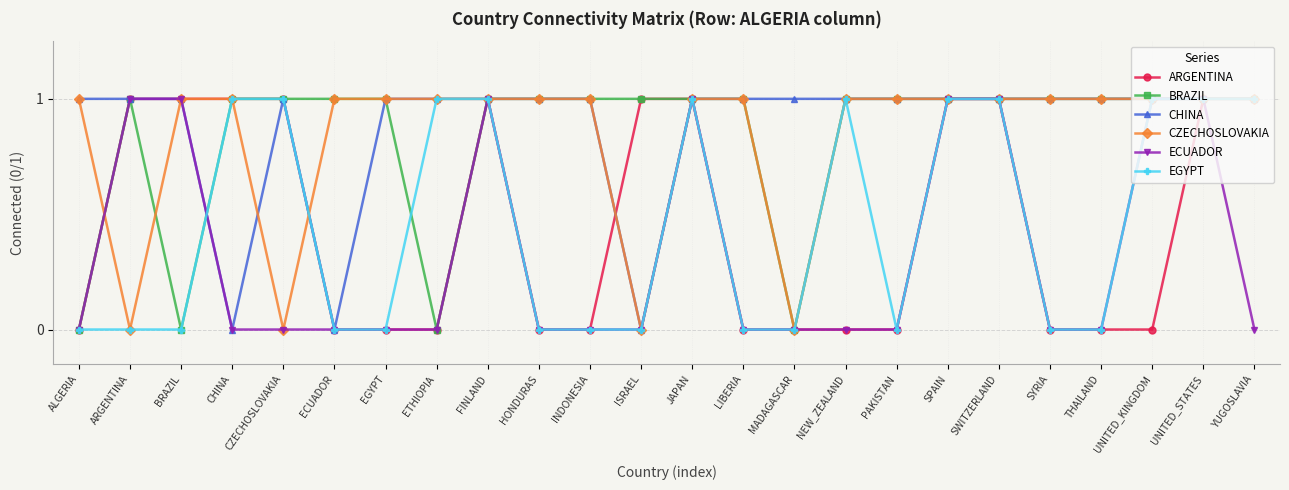

What is the difference between the second highest and second lowest values in the CHINA series?

1